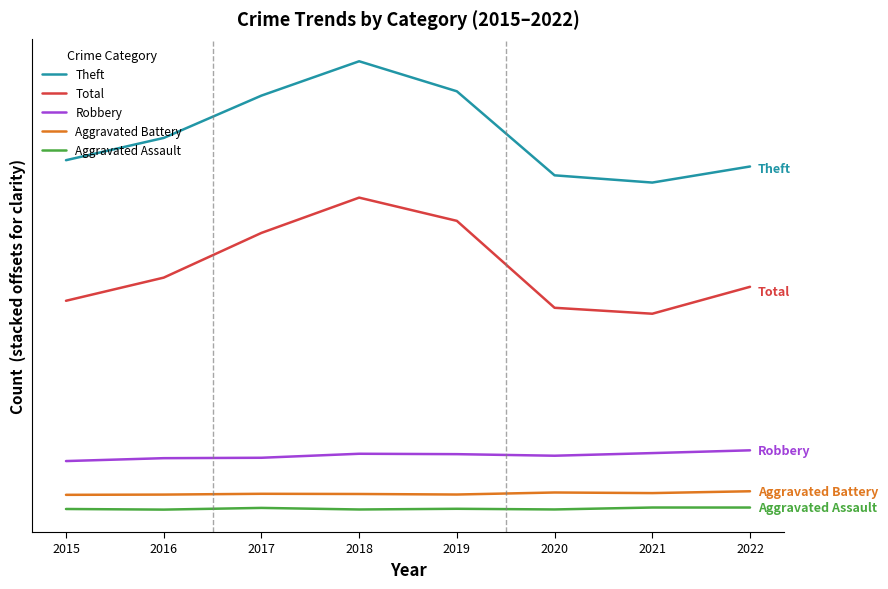

What are all the series names shown in the legend?

Theft, Total, Robbery, Aggravated Battery, Aggravated Assault